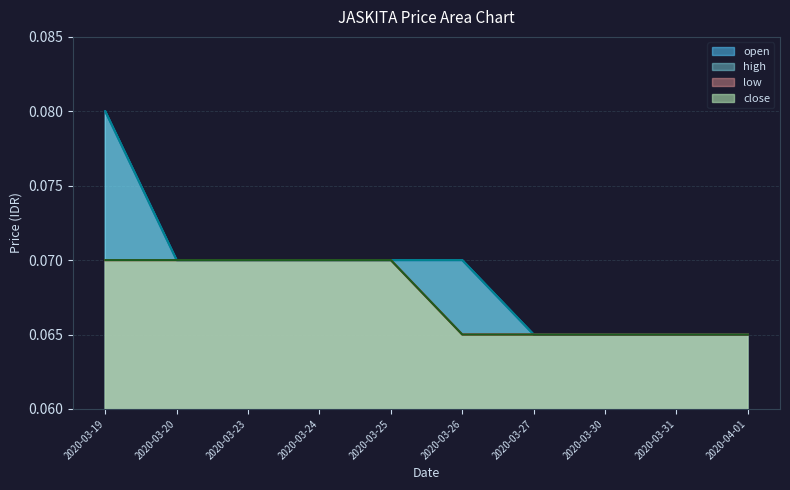

Between 2020-03-19 and 2020-03-23, which series saw the biggest shift?

open